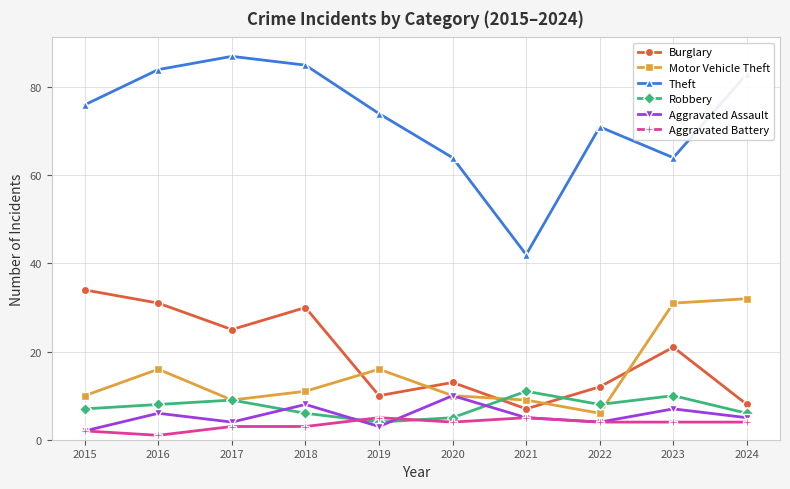

What is the total value across all series at 2021?

79